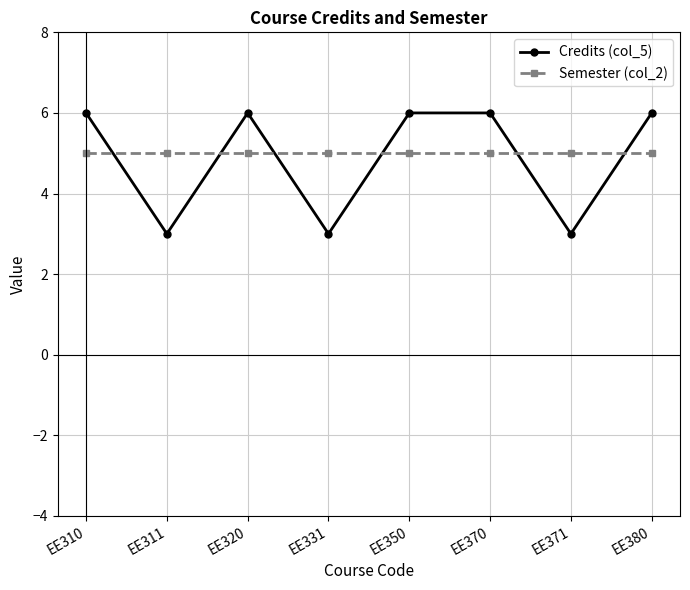

Which series ends up on top after the final intersection of Semester (col_2) and Credits (col_5)?

Credits (col_5)